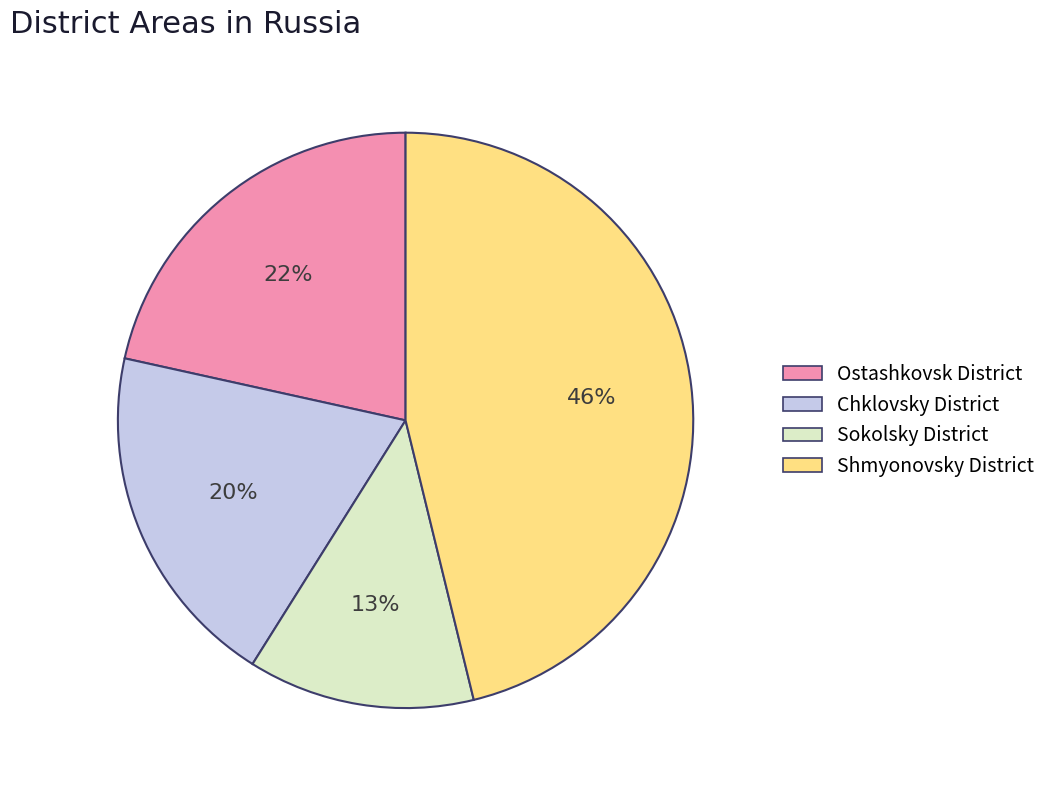

Do Ostashkovsk District and Shmyonovsky District together represent more than half of the pie?

Yes